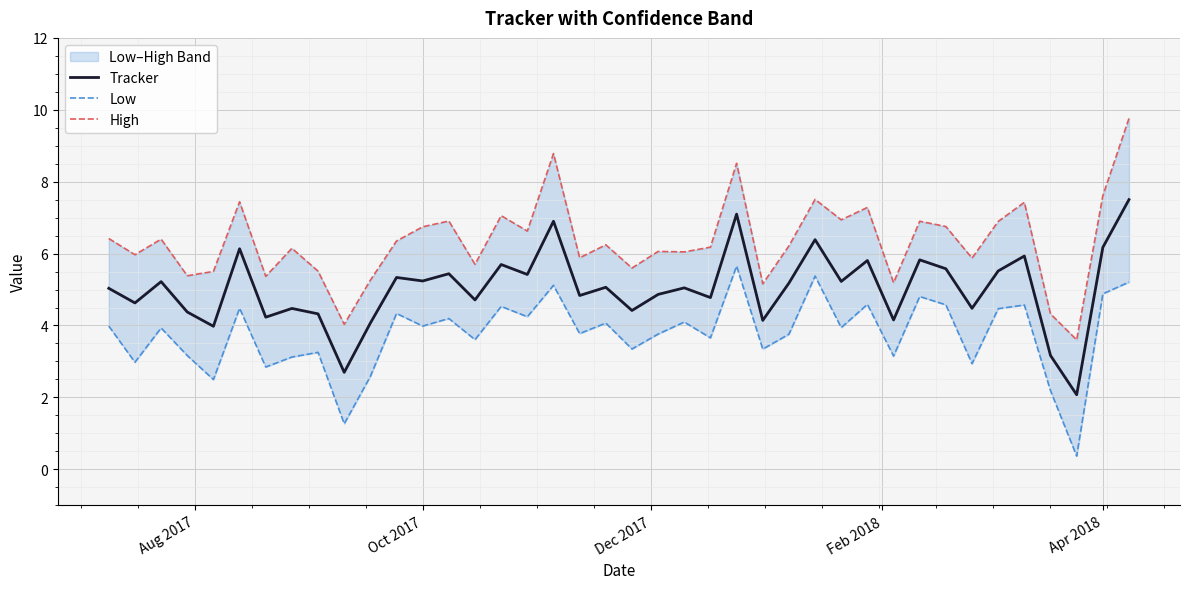

What is the minimum value for High?

3.6